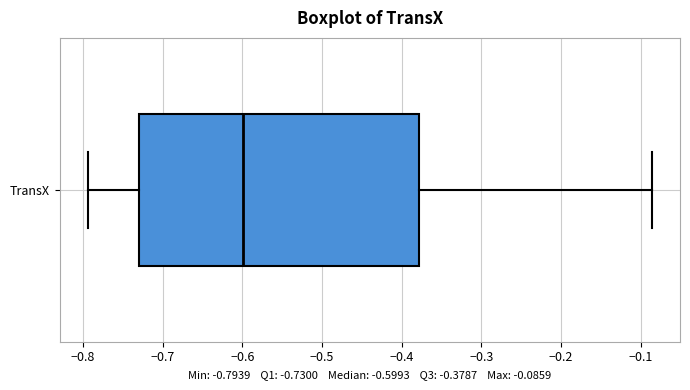

Transcribe this box plot: give where the median line is, the range the box spans, and where the two whiskers end, as read against the x-axis. The values are not printed on the chart, so give them approximately, as read against the axis.

median -0.60, box -0.73 to -0.38, whiskers -0.79 to -0.09